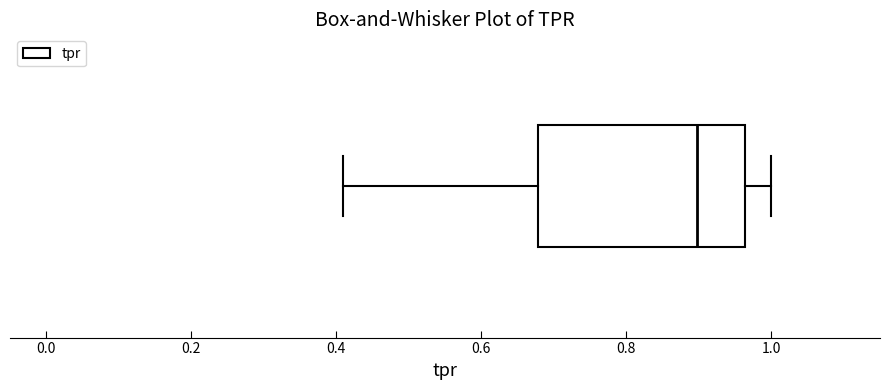

Where does the median line of the box sit on the x-axis? The values are not printed on the chart, so give them approximately, as read against the axis.

0.90